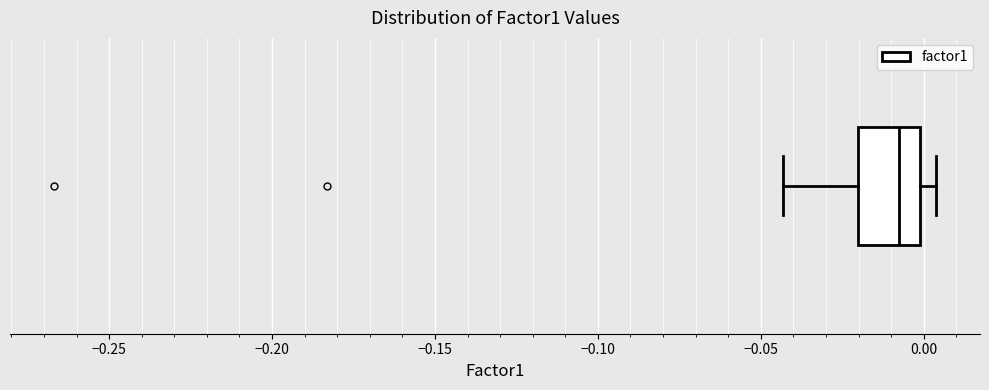

Read this box plot against the x-axis: the position of the median line, the range covered by the box, and the ends of both whiskers. The values are not printed on the chart, so give them approximately, as read against the axis.

median -0.010, box -0.020 to 0.000, whiskers -0.045 to 0.005